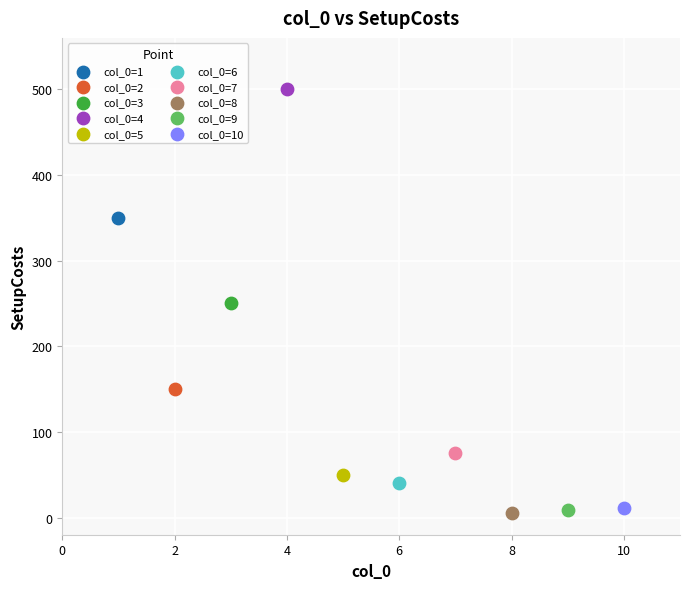

Which series reaches the maximum Y coordinate?

col_0=4